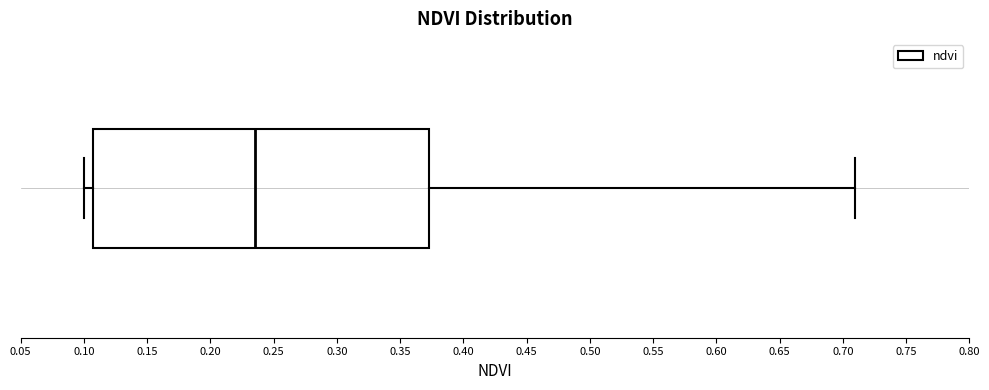

Where is the left edge of the box on the x-axis? The values are not printed on the chart, so give them approximately, as read against the axis.

0.110